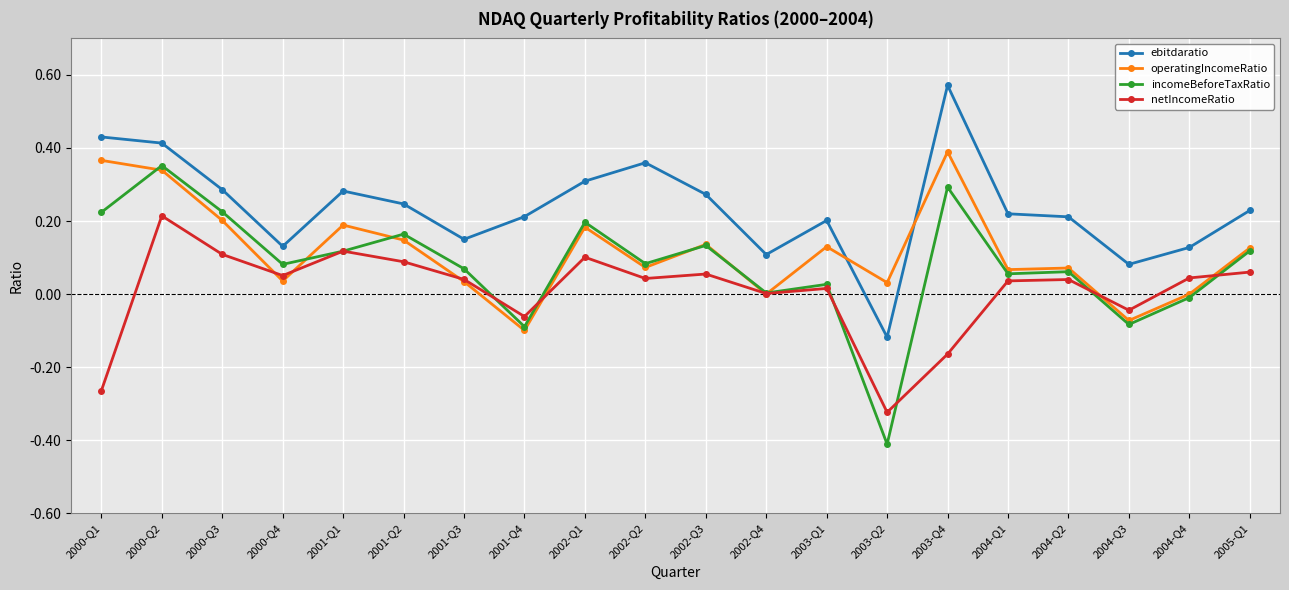

Which label corresponds to the smallest value in the chart?

2003-Q2